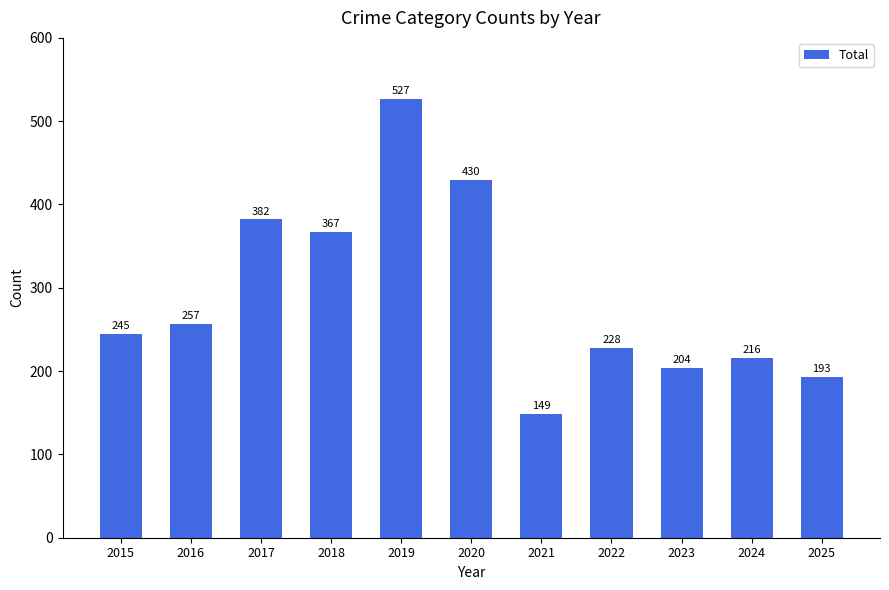

At which label is the value closest to 338?

2018